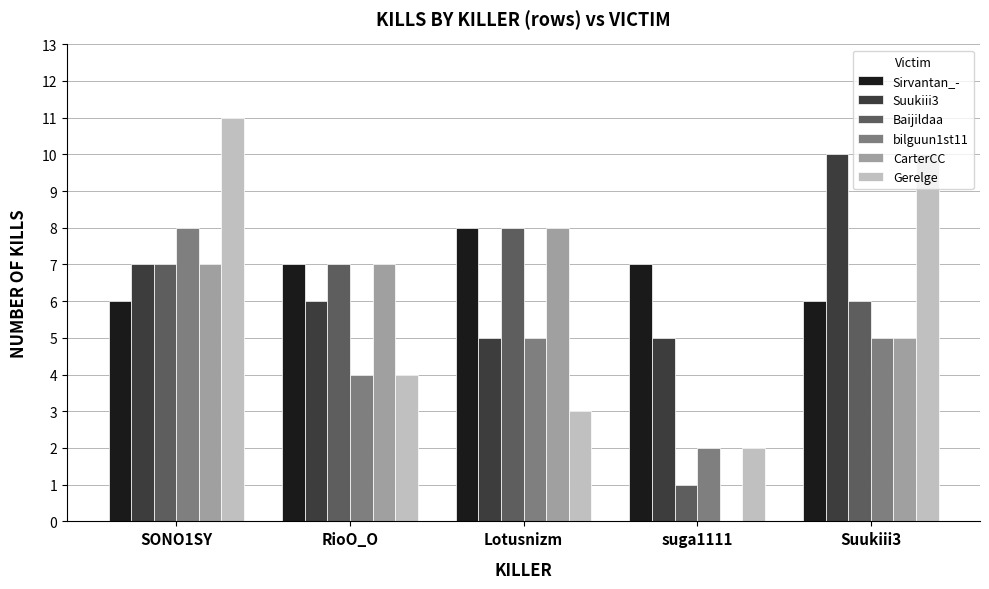

How many series are shown in this chart?

6